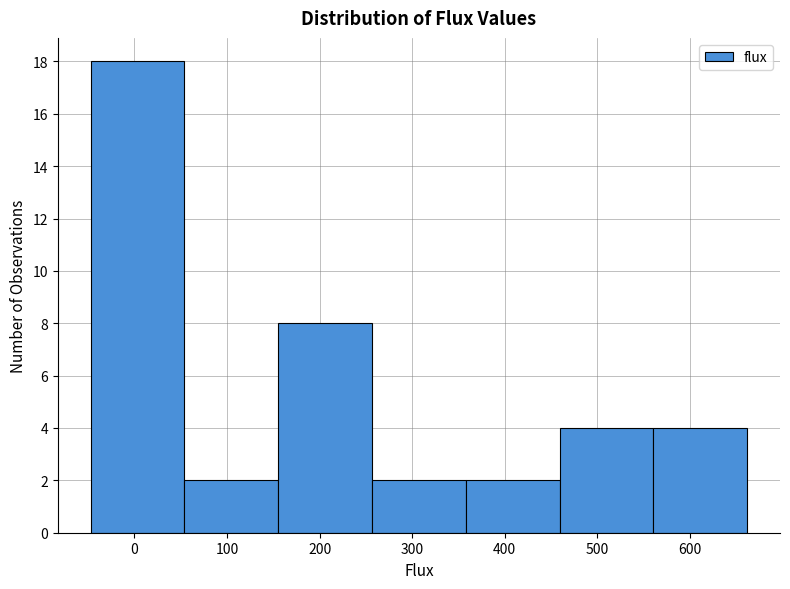

Over which range of the x-axis is the bar tallest?

-50 to 50